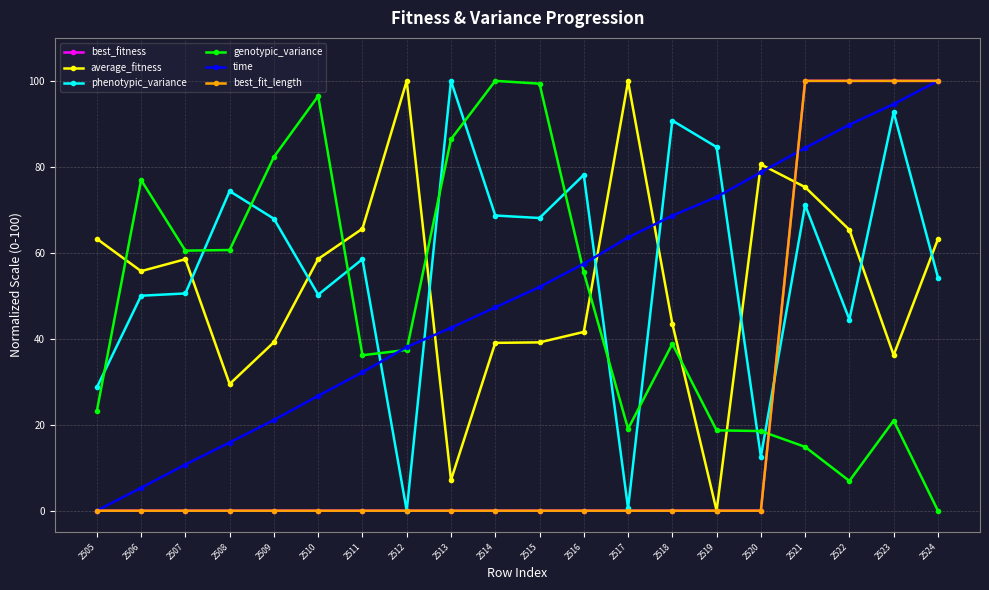

The phenotypic_variance series shows 67.9 at 2510. True or false?

False